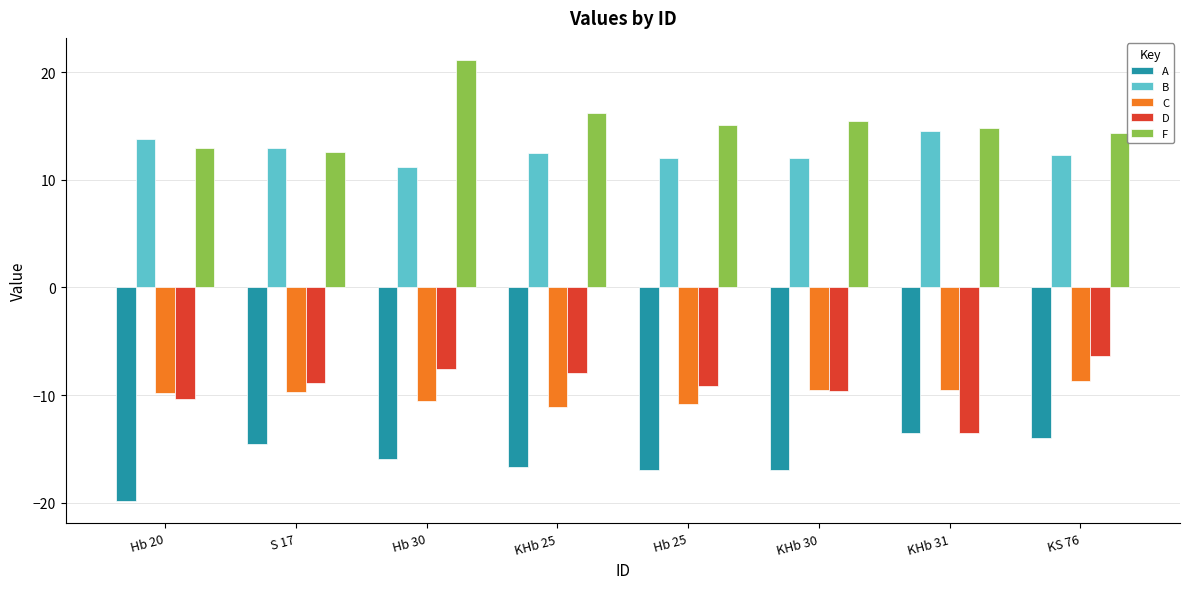

Does the chart contain stacked bars?

No